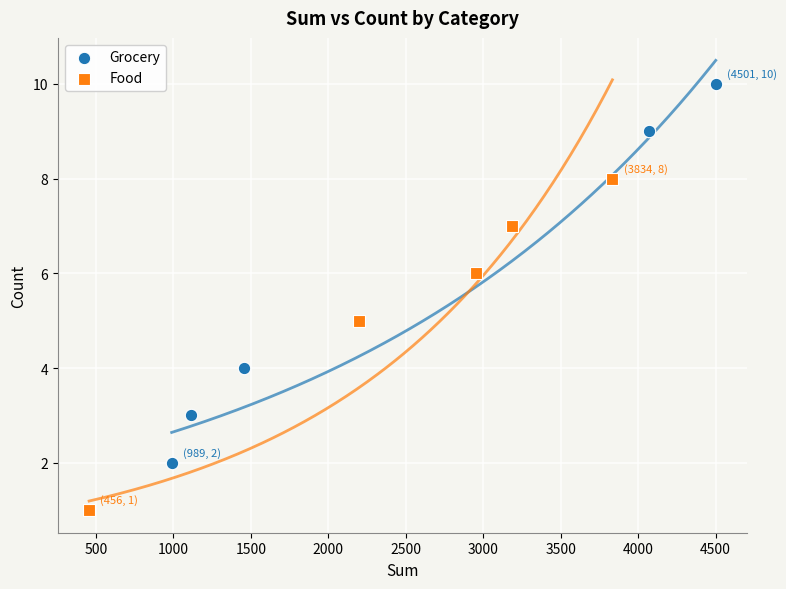

Which series contains the highest Y value?

Grocery